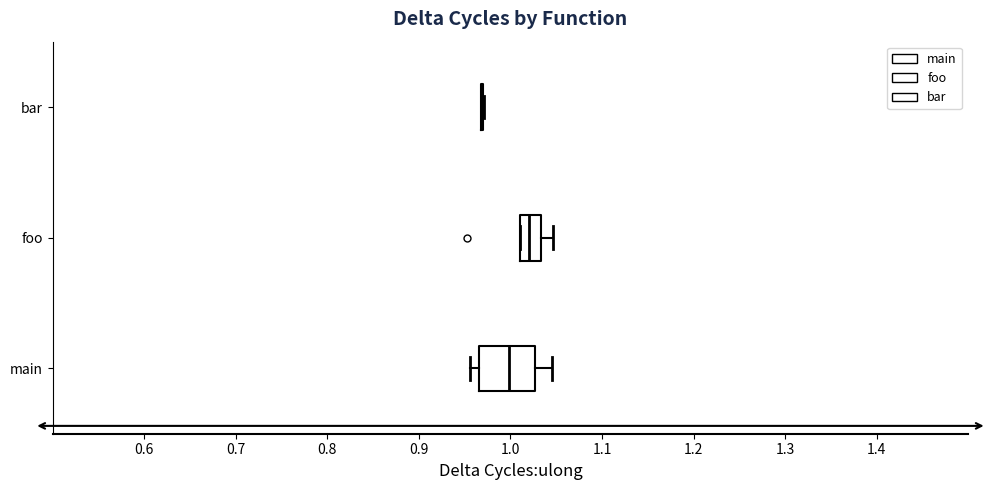

Reading bottom to top, read every box against the x-axis: the position of its median line, the range the box covers, and the ends of its whiskers. The values are not printed on the chart, so give them approximately, as read against the axis.

main: median 1.00, box 0.97 to 1.03, whiskers 0.96 to 1.05
foo: median 1.02, box 1.01 to 1.03, whiskers 1.01 to 1.05
bar: box collapsed to a line at 0.97, whiskers 0.97 to 0.97